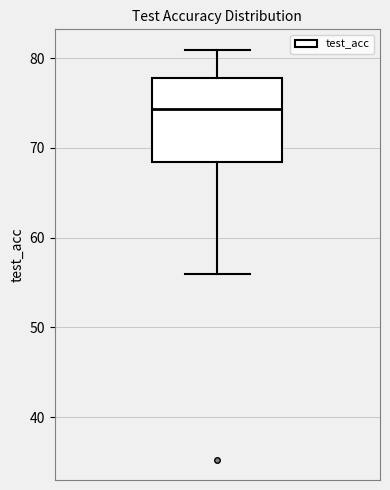

Read this box plot against the y-axis: the position of the median line, the range covered by the box, and the ends of both whiskers. The values are not printed on the chart, so give them approximately, as read against the axis.

median 74, box 68 to 78, whiskers 56 to 81